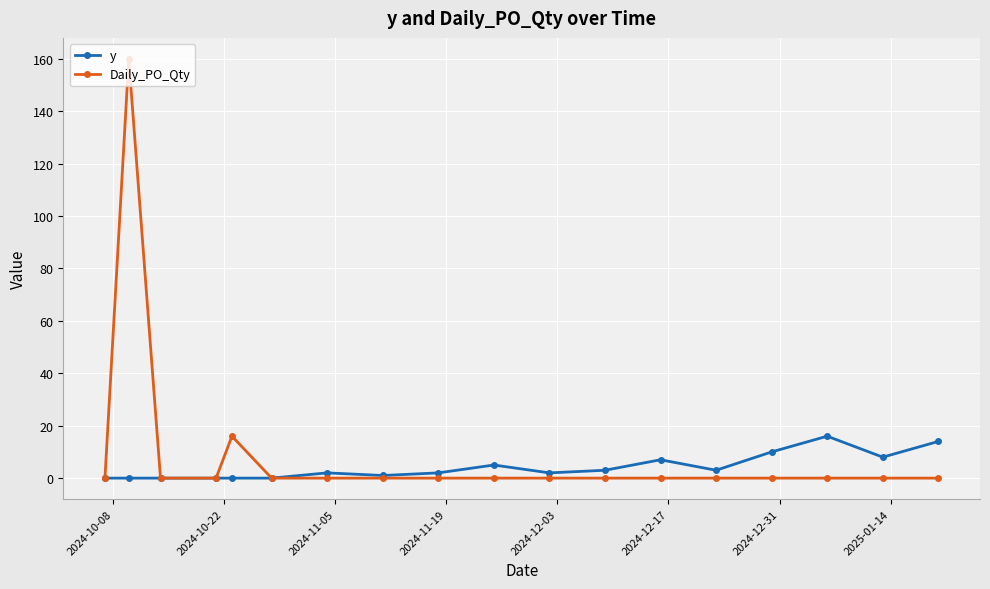

Rank the series by their maximum value, from highest to lowest.

Daily_PO_Qty, y